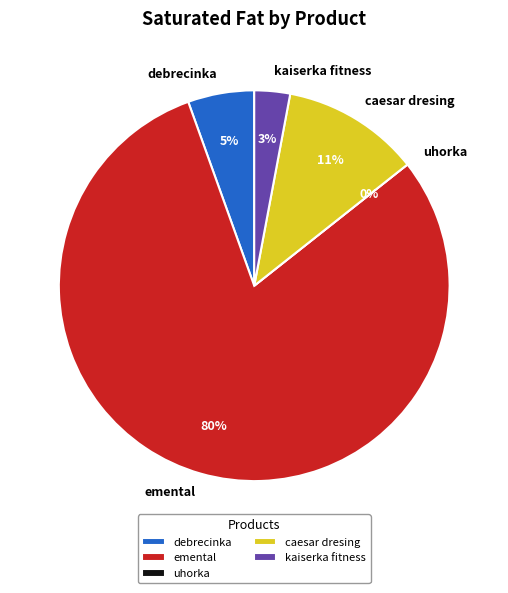

True or false: caesar dresing accounts for 11% of the total.

True